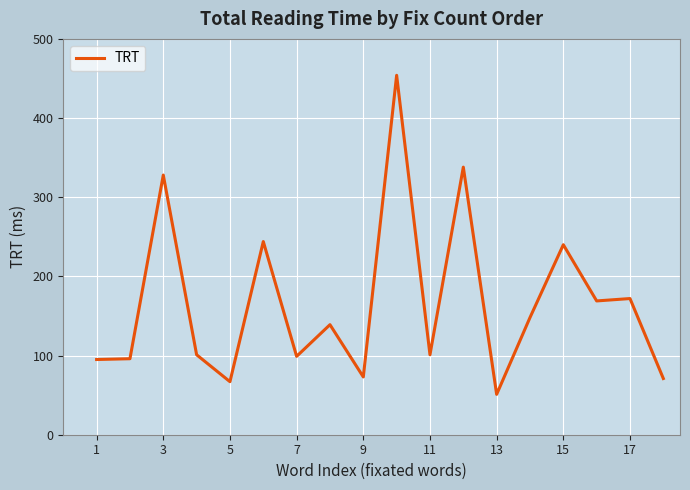

What is the maximum value shown in the chart?

454